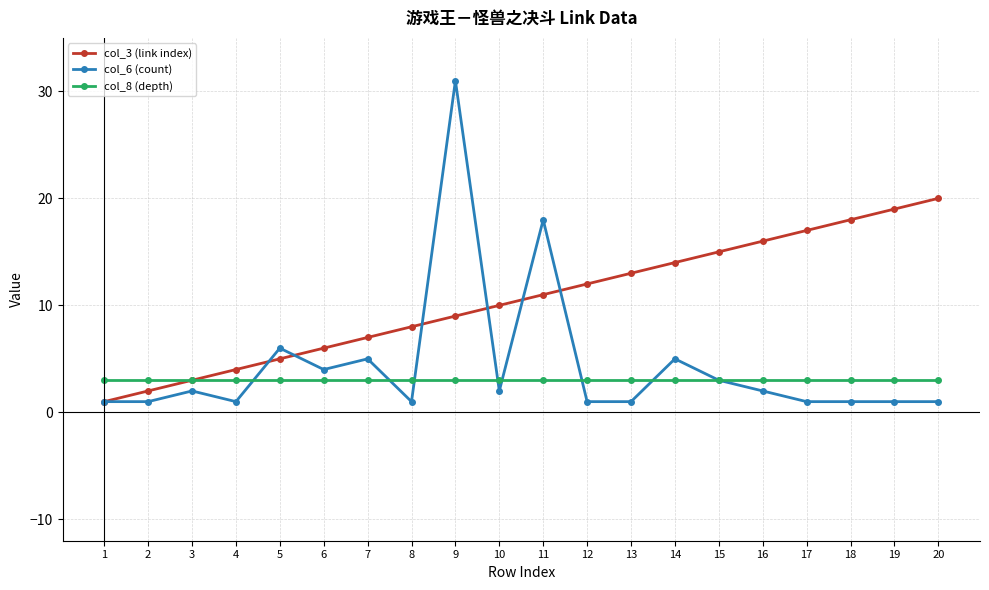

What is the sum of the col_6 (count) values at 19 and 8?

2